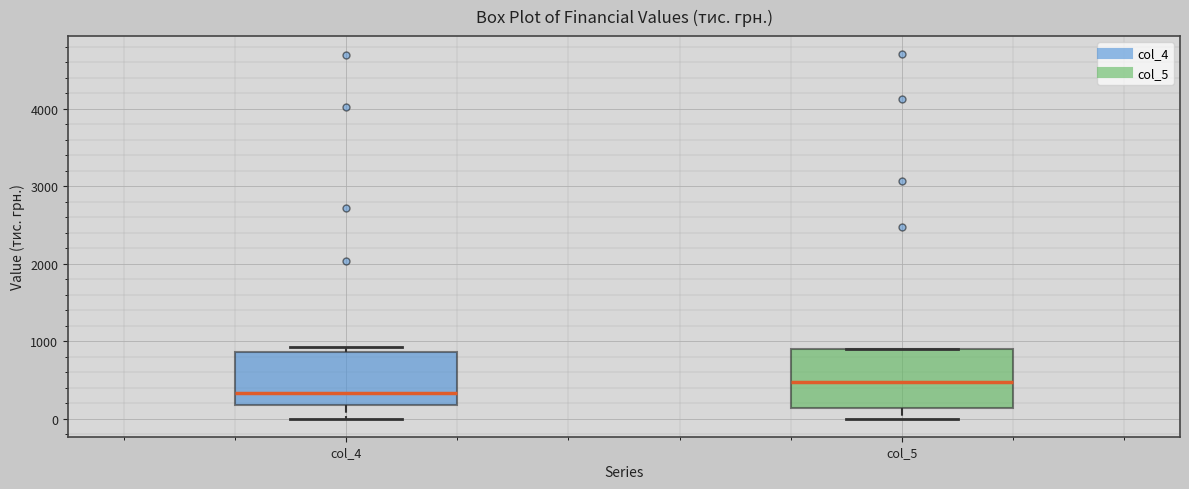

Where is the lower edge of the box for col_5 on the y-axis? The values are not printed on the chart, so give them approximately, as read against the axis.

100